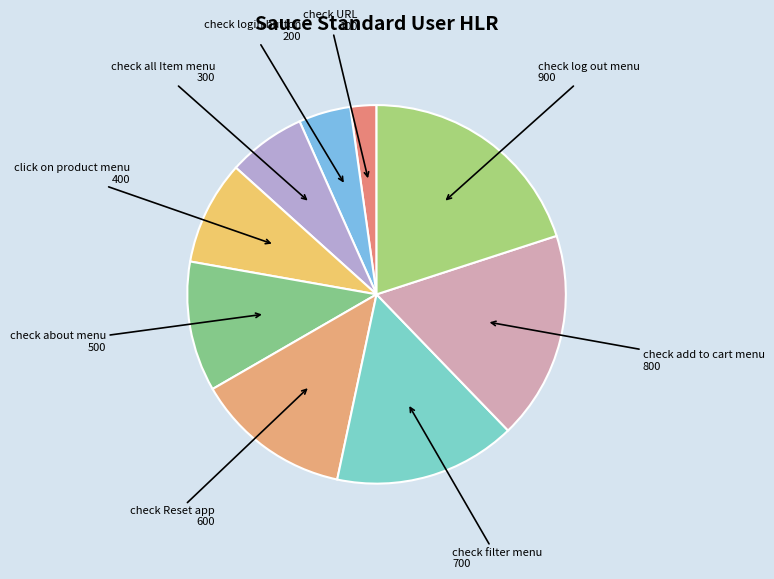

Which category has the smallest portion of the pie?

check URL